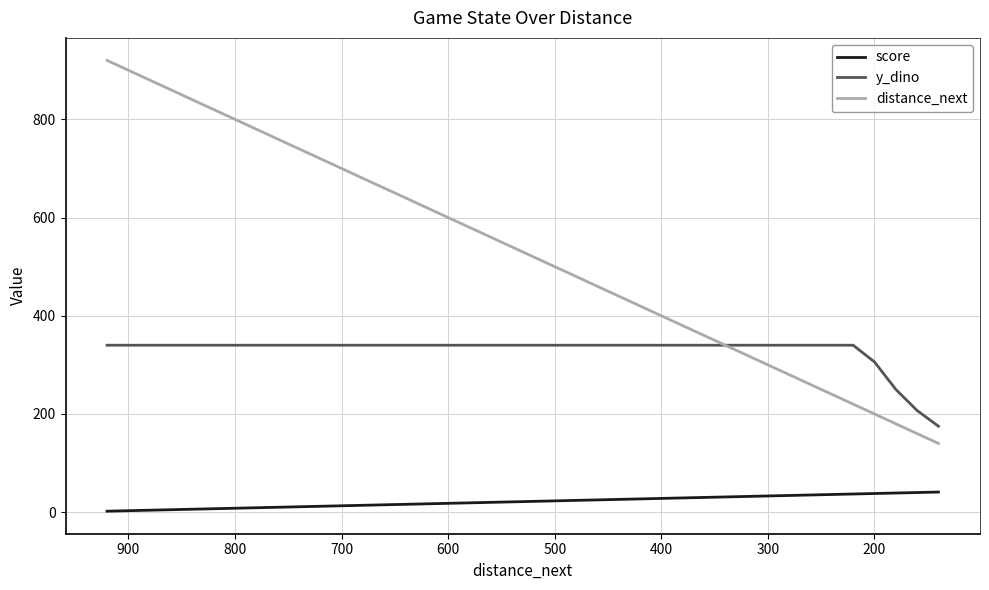

Reading left to right, extract all data points from this chart.

score: 2	3	4	5	6	7	8	9	10	11	12	13	14	15	16	17	18	19	20	21	22	23	24	25	26	27	28	29	30	31	32	33	34	35	36	37	38	39	40	41
y_dino: 340	340	340	340	340	340	340	340	340	340	340	340	340	340	340	340	340	340	340	340	340	340	340	340	340	340	340	340	340	340	340	340	340	340	340	340	306	250	207	175
distance_next: 920	900	880	860	840	820	800	780	760	740	720	700	680	660	640	620	600	580	560	540	520	500	480	460	440	420	400	380	360	340	320	300	280	260	240	220	200	180	160	140